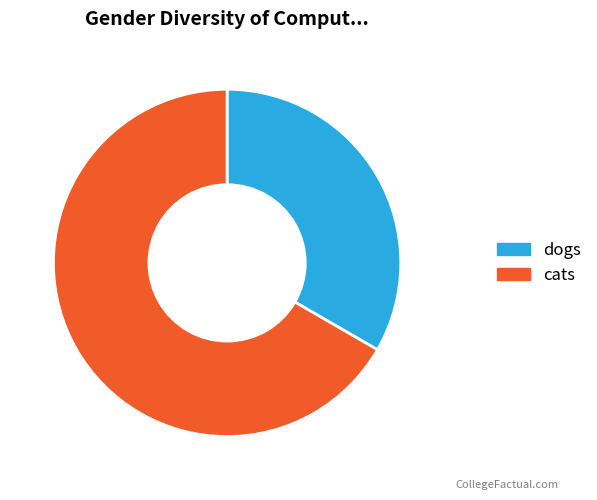

How many segments does this pie chart have?

2